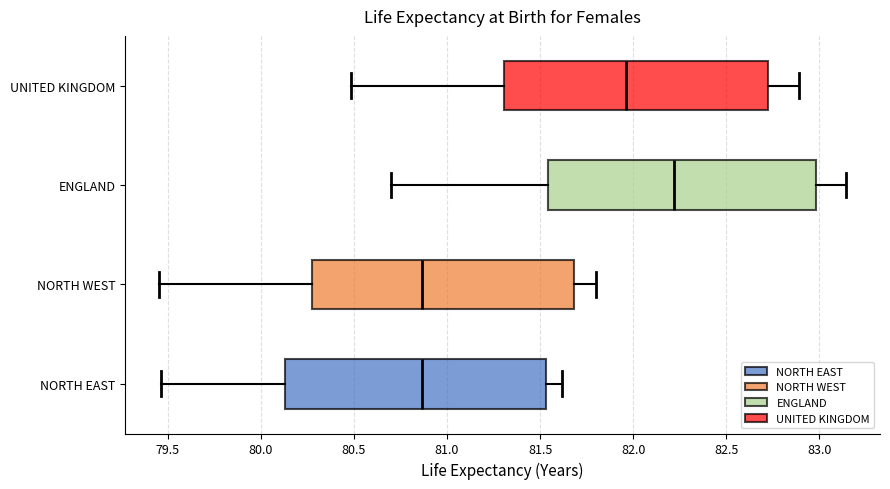

Where does the right whisker of the box for NORTH EAST end on the x-axis? The values are not printed on the chart, so give them approximately, as read against the axis.

81.60